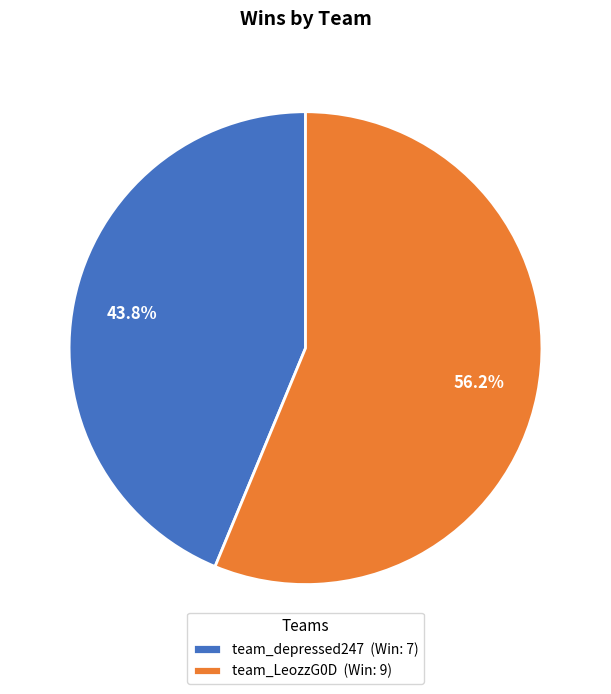

What is the largest slice in the pie chart?

team_LeozzG0D